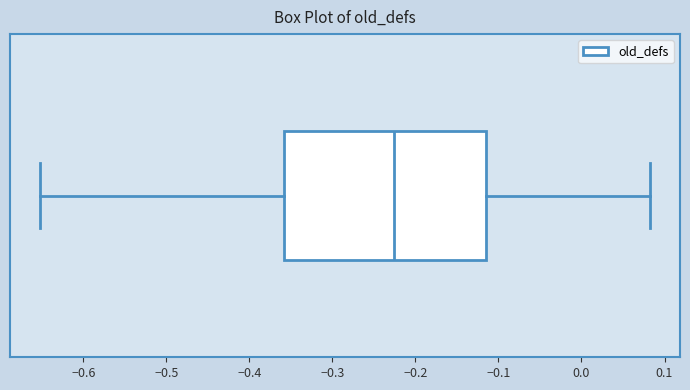

Where does the median line of the box sit on the x-axis? The values are not printed on the chart, so give them approximately, as read against the axis.

-0.23